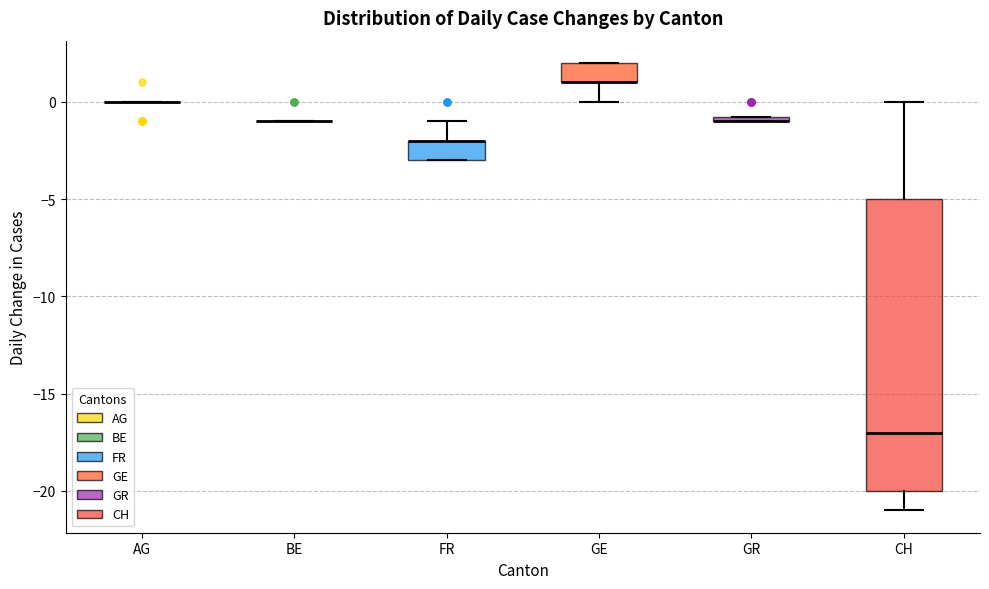

Which box is the tallest, from its lower edge to its upper edge?

CH